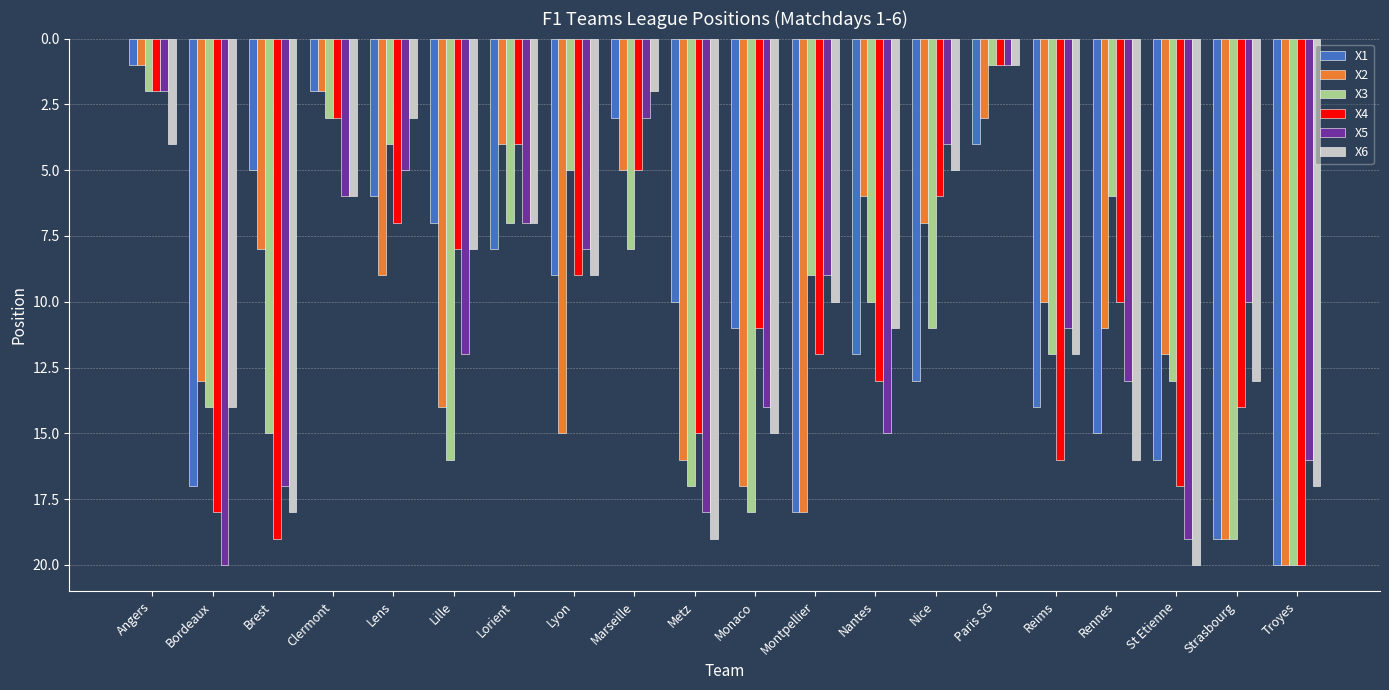

What is the difference between the X1 values at Paris SG and Marseille?

1